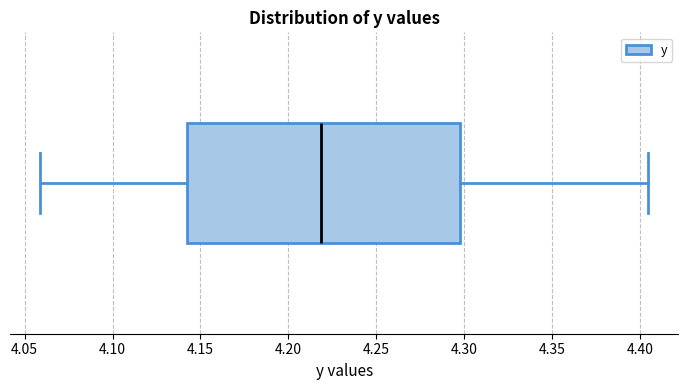

Read this box plot against the x-axis: the position of the median line, the range covered by the box, and the ends of both whiskers. The values are not printed on the chart, so give them approximately, as read against the axis.

median 4.220, box 4.140 to 4.300, whiskers 4.060 to 4.405